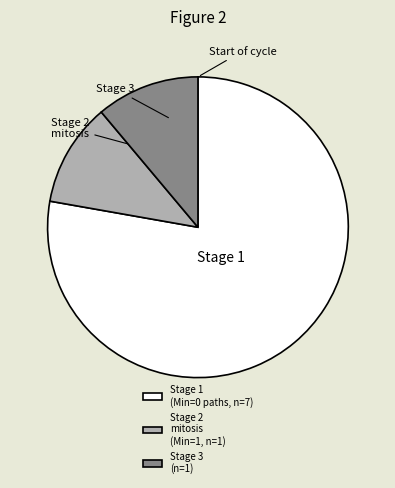

Is there any slice that represents more than half of the pie?

Yes